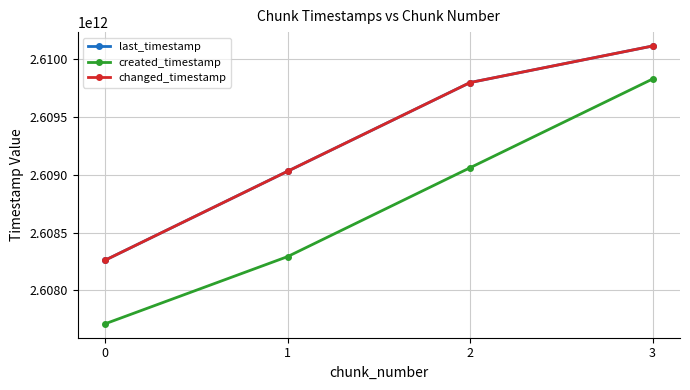

What is the difference between the maximum and second lowest values in the last_timestamp series?

1084378159